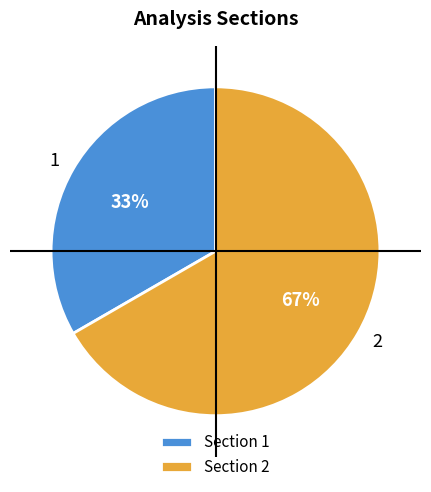

Which has a higher value, Section 2 or Section 1?

Section 2